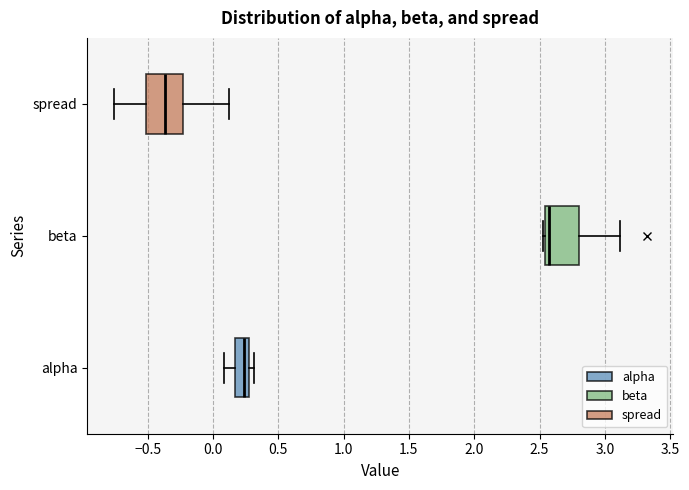

Reading bottom to top, read every box against the x-axis: the position of its median line, the range the box covers, and the ends of its whiskers. The values are not printed on the chart, so give them approximately, as read against the axis.

alpha: median 0.25, box 0.15 to 0.30, whiskers 0.10 to 0.30 (just right of the box's right edge)
beta: median 2.60, box 2.55 to 2.80, whiskers 2.50 to 3.10
spread: median -0.35, box -0.50 to -0.25, whiskers -0.75 to 0.15